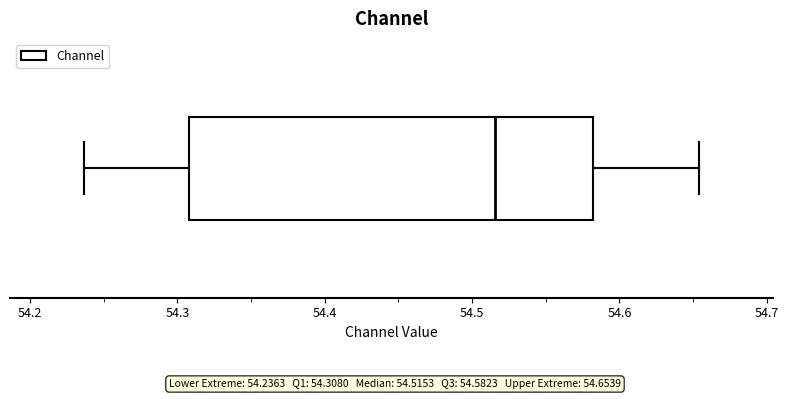

Read this box plot against the x-axis: the position of the median line, the range covered by the box, and the ends of both whiskers. The values are not printed on the chart, so give them approximately, as read against the axis.

median 54.52, box 54.31 to 54.58, whiskers 54.24 to 54.65